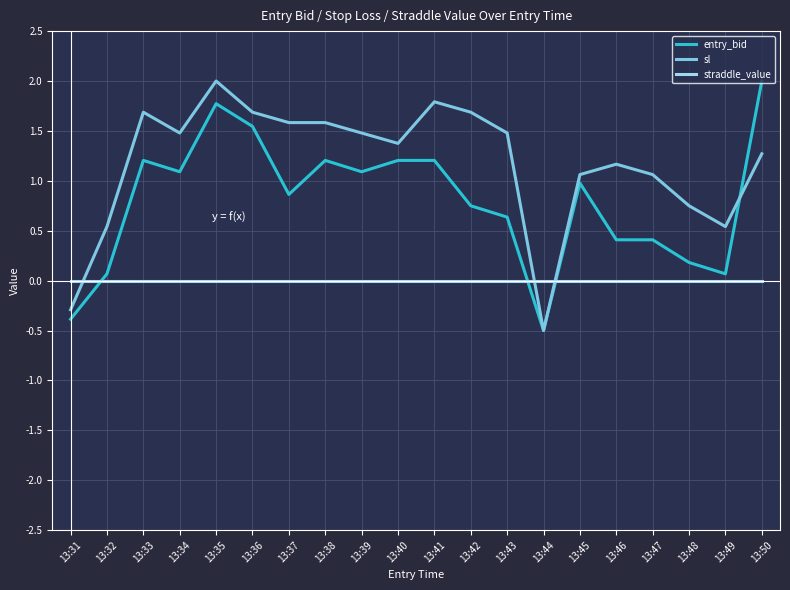

What is the difference between the second highest and minimum values in the sl series?

2.3